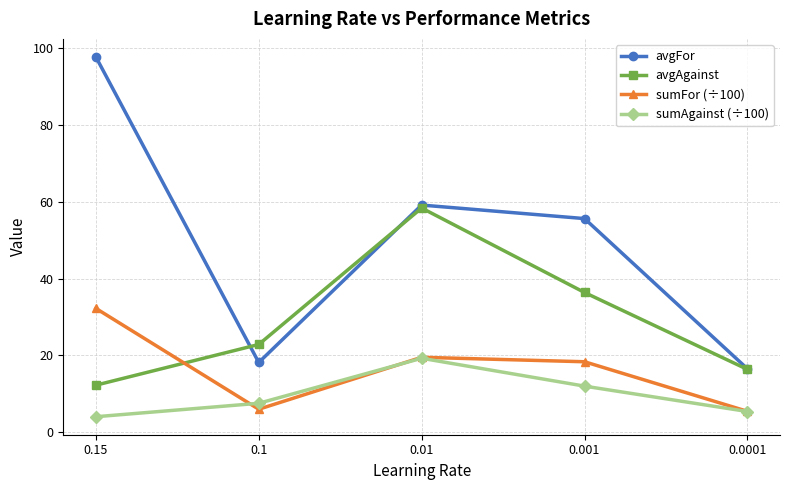

The value of sumFor (÷100) at 0.01 is 19.5. True or false?

True